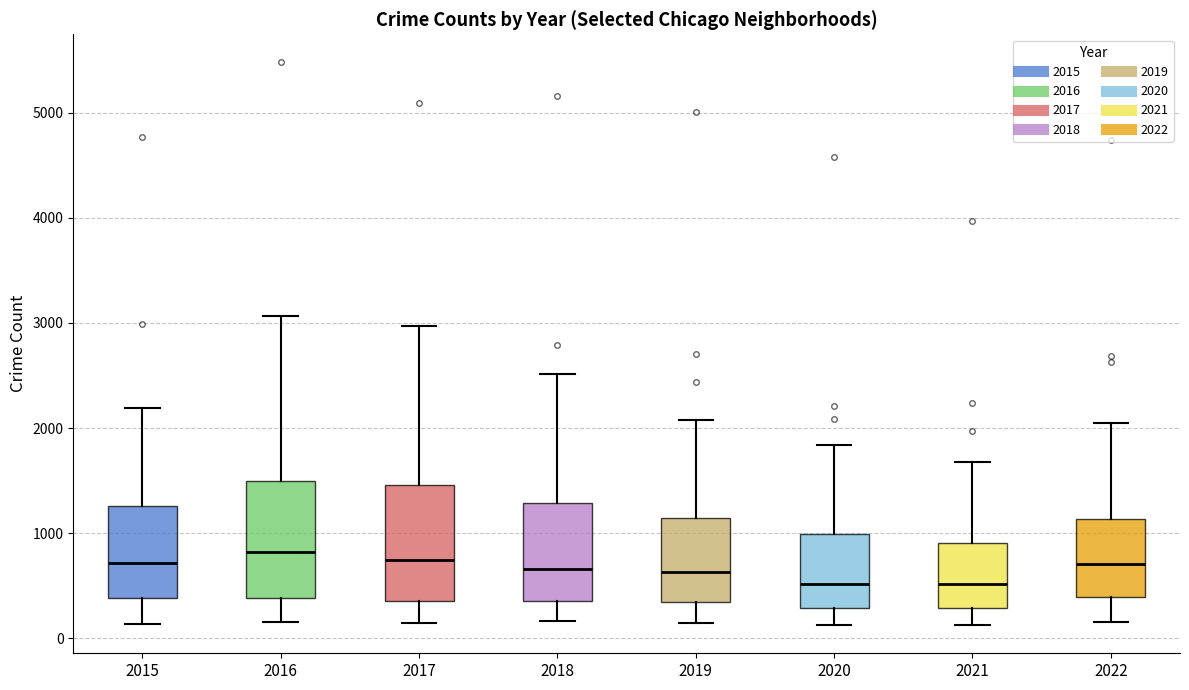

Reading left to right, transcribe this box plot: for each box, give where its median line is, the range the box spans, and where its two whiskers end, as read against the y-axis. The values are not printed on the chart, so give them approximately, as read against the axis.

2015: median 700, box 400 to 1300, whiskers 100 to 2200
2016: median 800, box 400 to 1500, whiskers 200 to 3100
2017: median 700, box 400 to 1500, whiskers 100 to 3000
2018: median 700, box 300 to 1300, whiskers 200 to 2500
2019: median 600, box 300 to 1100, whiskers 100 to 2100
2020: median 500, box 300 to 1000, whiskers 100 to 1800
2021: median 500, box 300 to 900, whiskers 100 to 1700
2022: median 700, box 400 to 1100, whiskers 200 to 2000